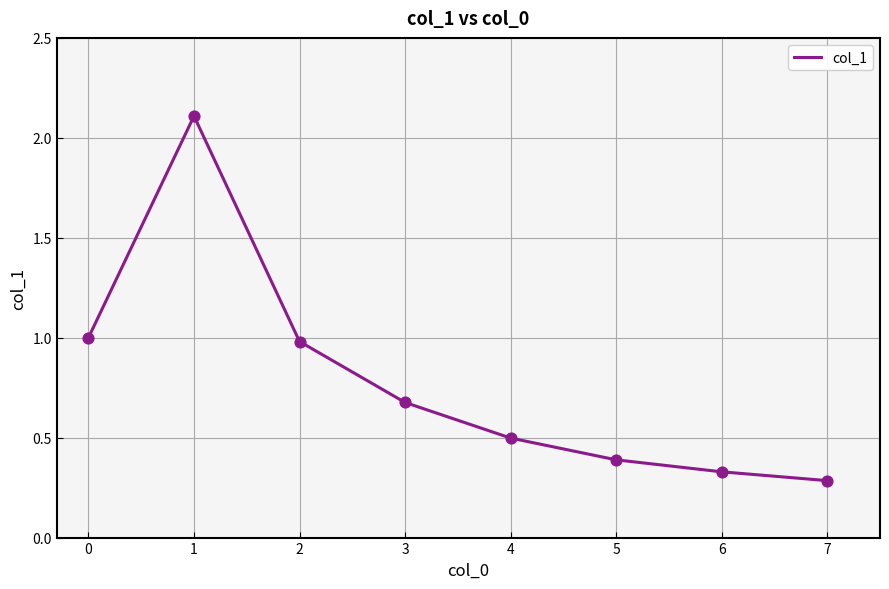

What is the change in value from 3 to 4?

-0.2